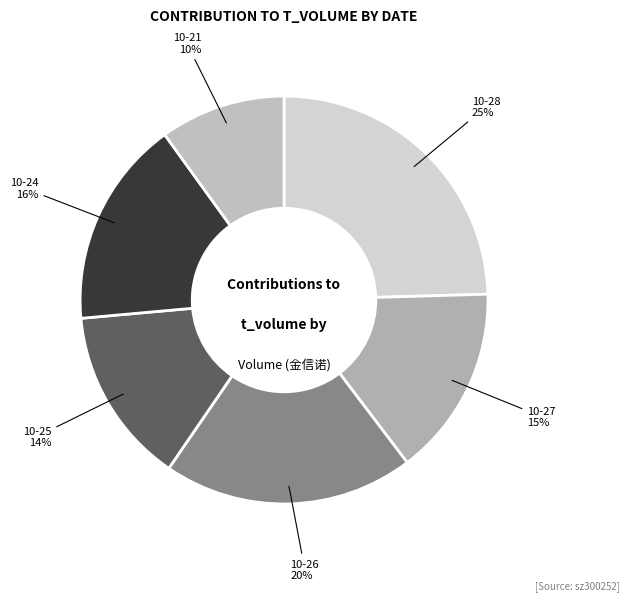

To the nearest percent, what is the difference between the 10-27 and 10-21 slice percentages?

5%